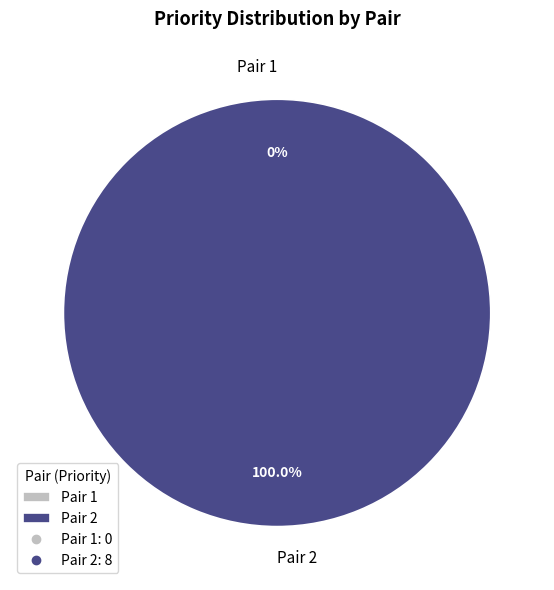

What is the total percentage of Pair 2 and Pair 1?

100.0%